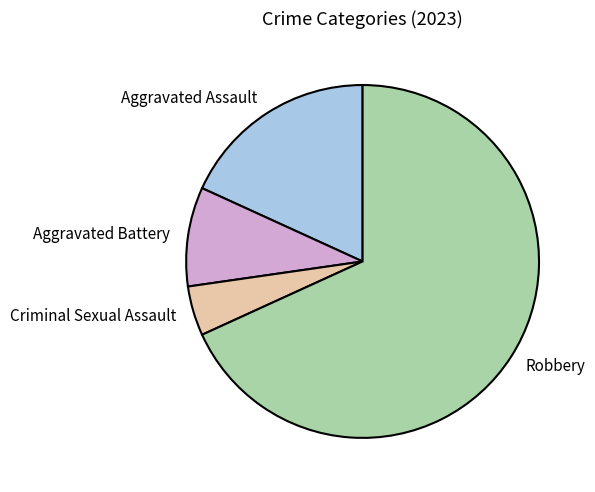

The Aggravated Assault slice represents 18% of the pie. True or false?

True